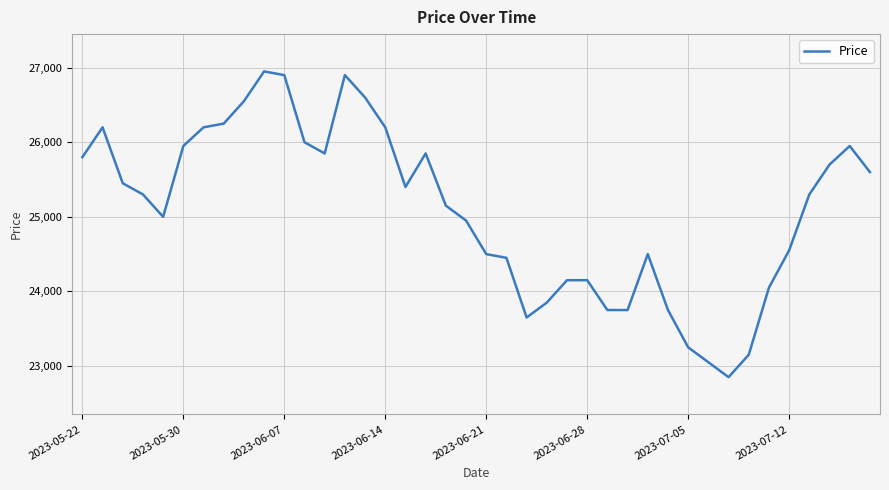

What is the difference between the maximum and minimum values?

4100